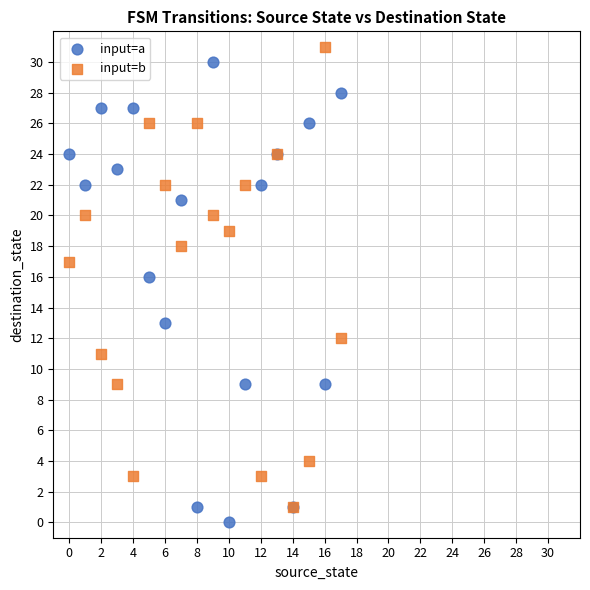

What are all the series names shown in the legend?

input=a, input=b